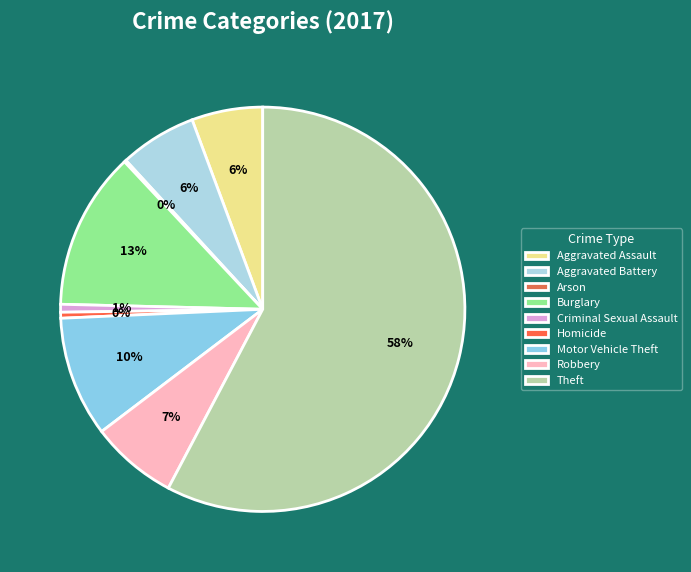

To the nearest percent, what is the combined percentage of Burglary and Aggravated Assault?

18%